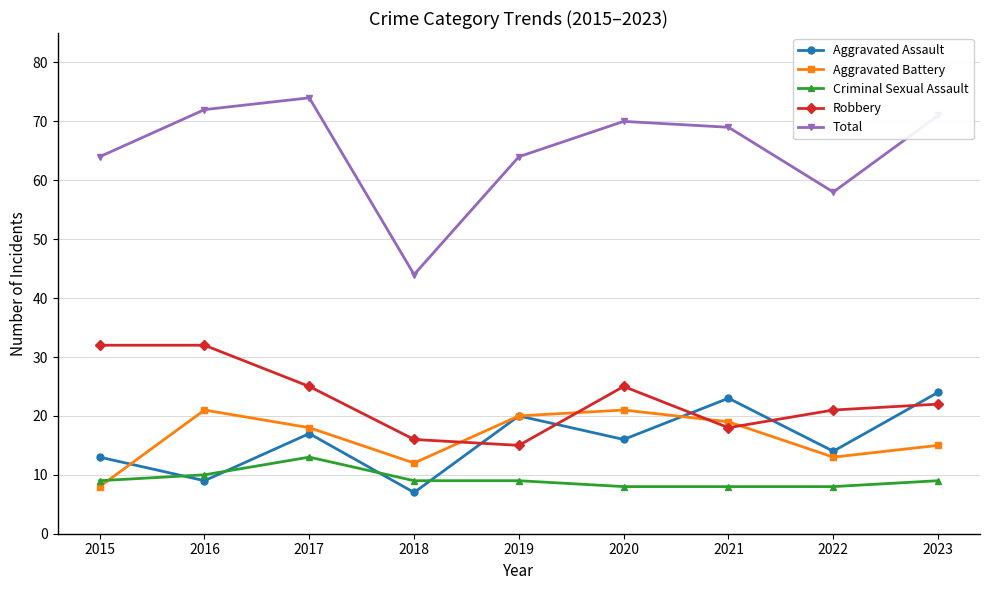

What is the total value across all series at 2019?

128